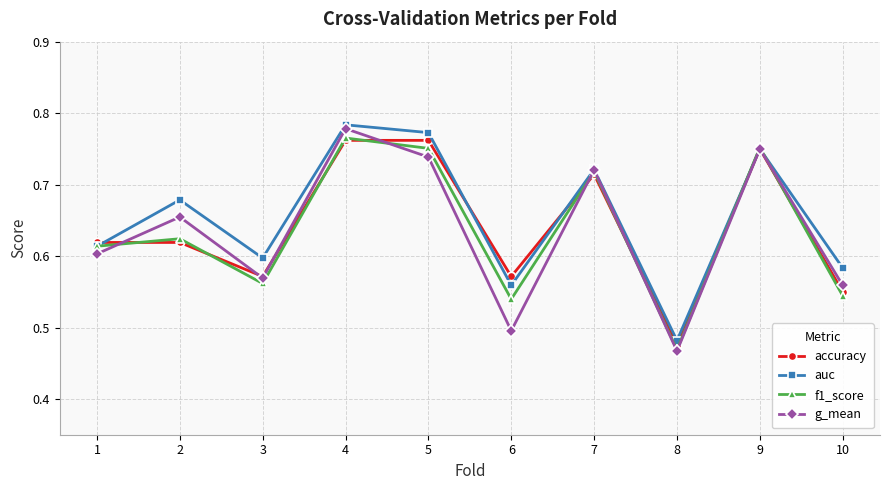

At which label is accuracy closest to 0?

8